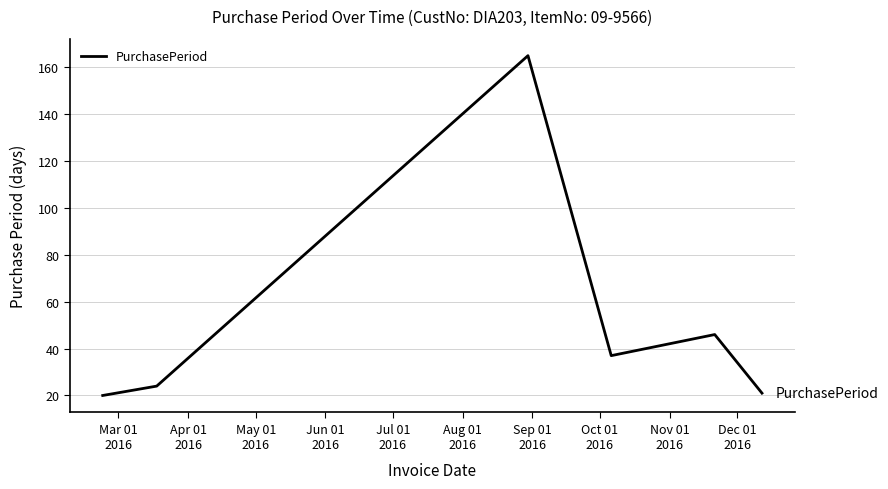

How many interior local peaks (higher than both neighbors) does the data have?

2